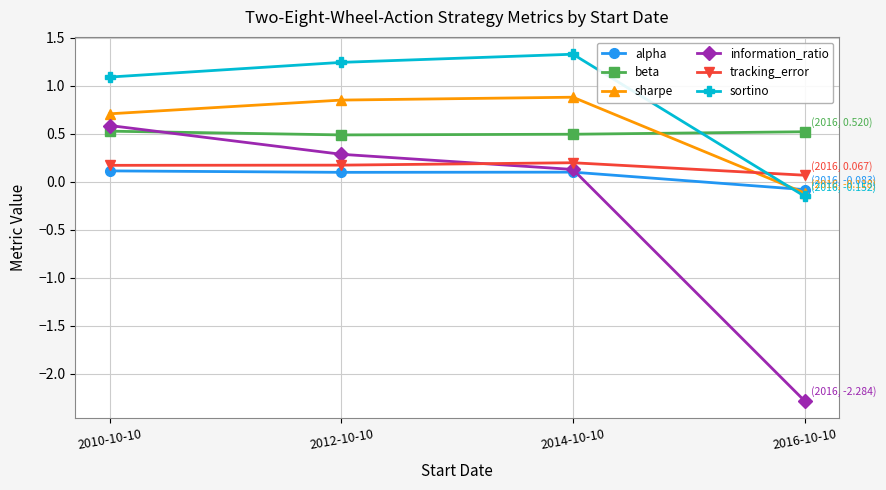

After their last crossing, which series has the higher values: sharpe or beta?

beta